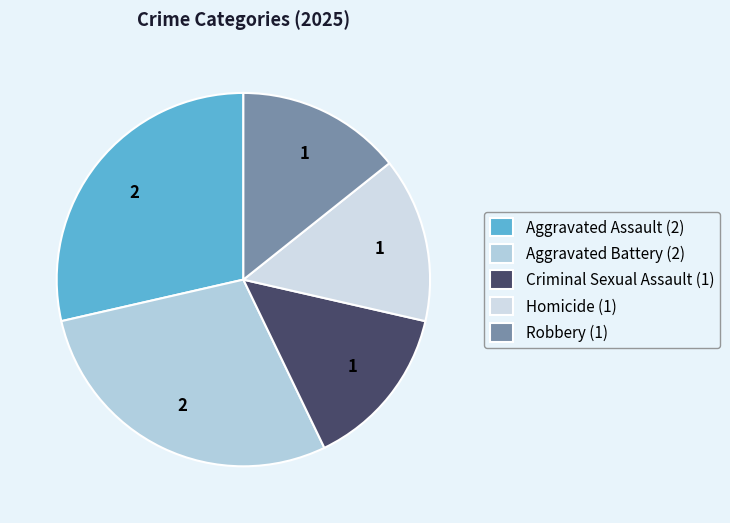

Rank the categories by value from lowest to highest.

Criminal Sexual Assault, Homicide, Robbery, Aggravated Assault, Aggravated Battery